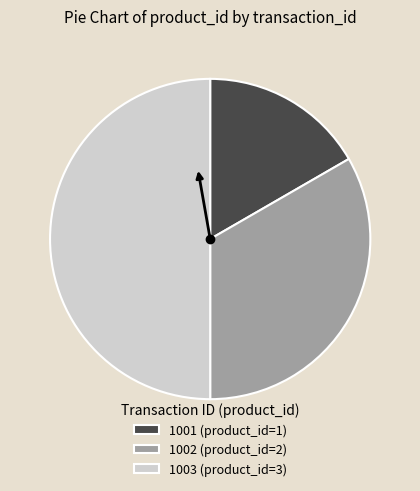

Does 1002 represent more than half of the total?

No